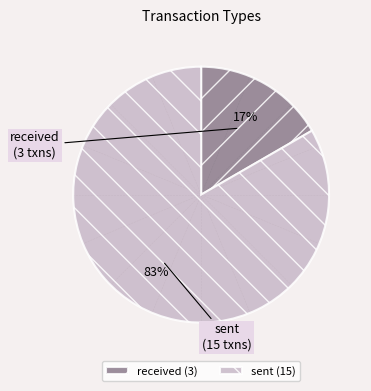

True or false: sent accounts for 83% of the total.

True